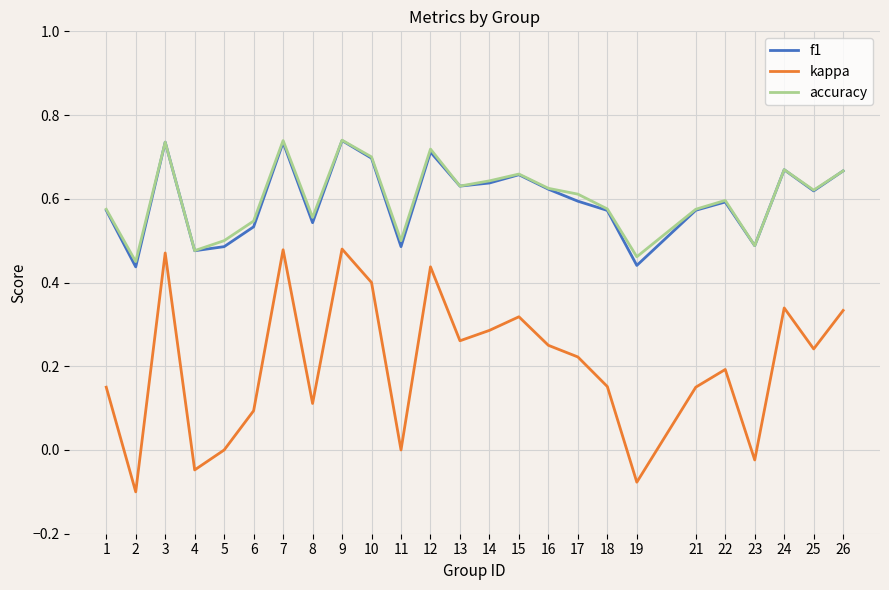

Is it true that f1 equals 0.4 at 19?

True